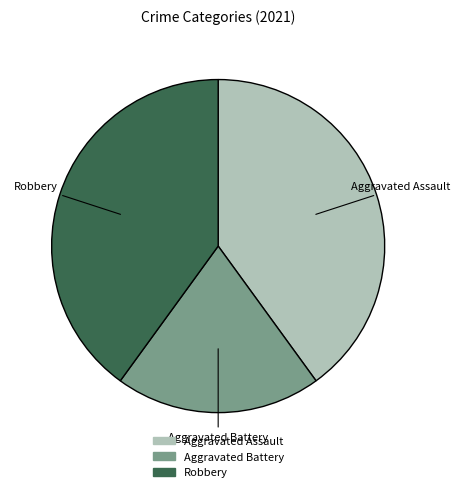

Is there a majority slice in this chart?

No